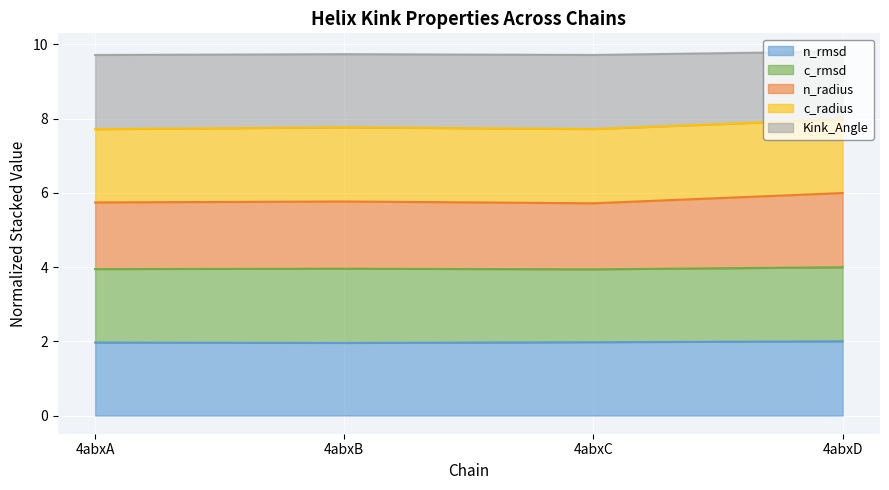

Which has a higher value, 4abxA or 4abxD?

4abxD